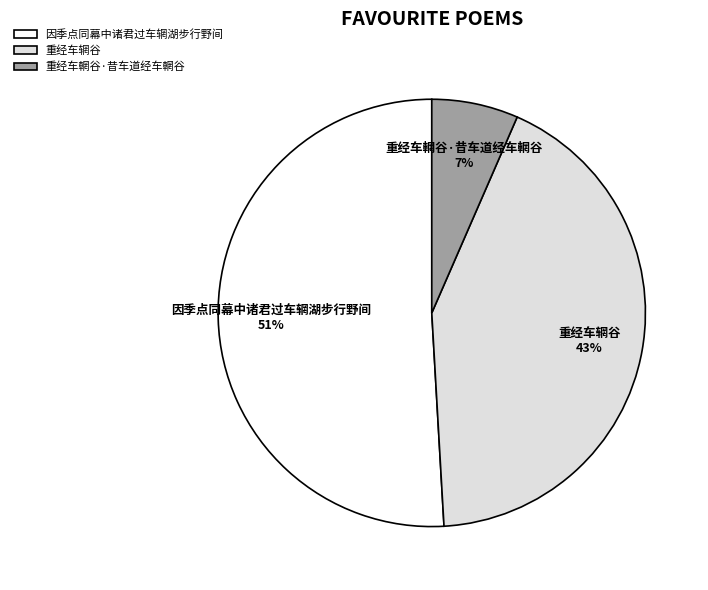

Which has a higher value, 重经车辋谷 or 重经车輞谷·昔车道经车輞谷?

重经车辋谷